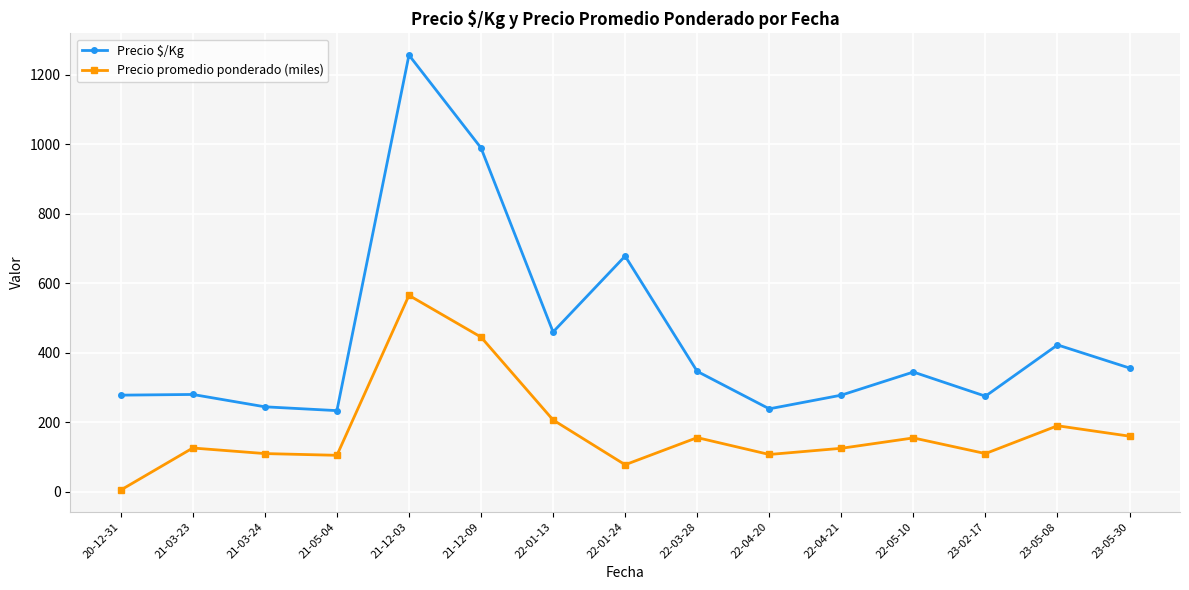

What is the difference between the Precio $/Kg values at 22-04-20 and 21-03-24?

5.8